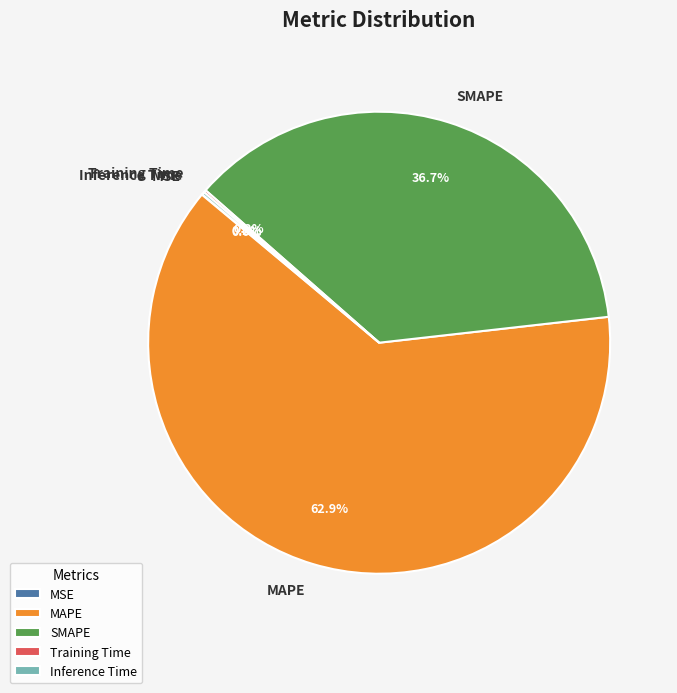

Does MAPE account for over 50% of the chart?

Yes